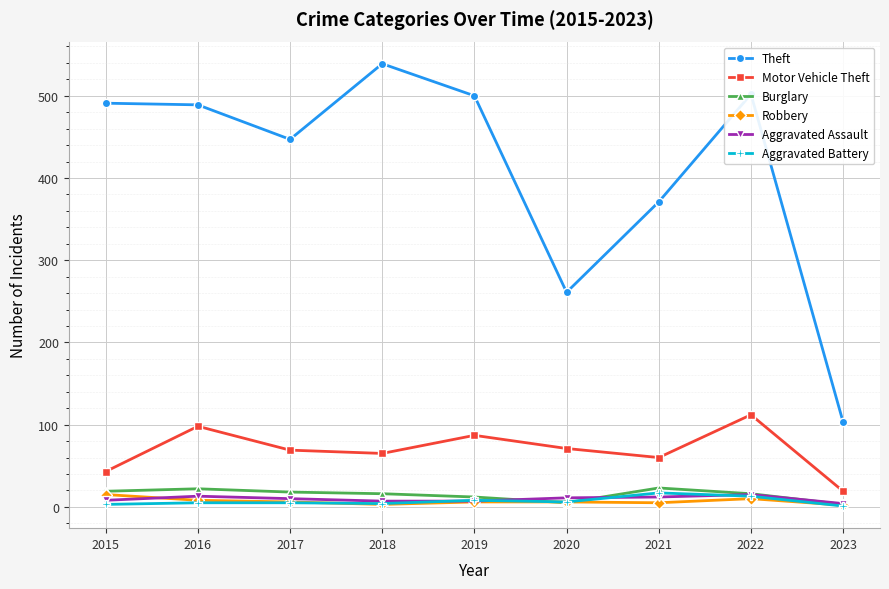

At how many categories does at least one series exceed 513?

1